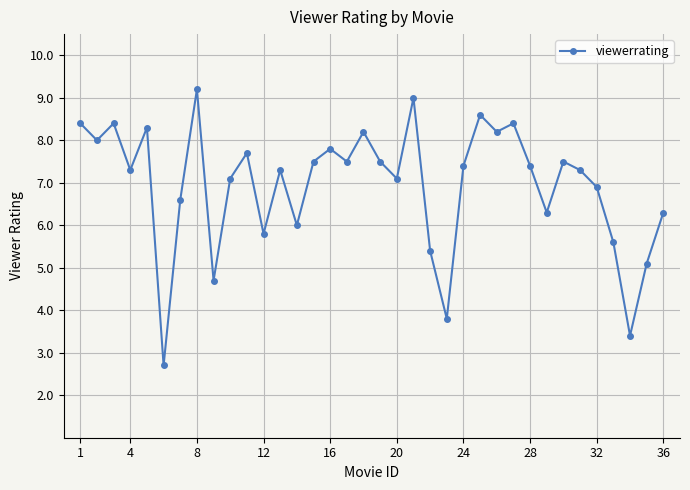

What is the sum of all values?

249.7